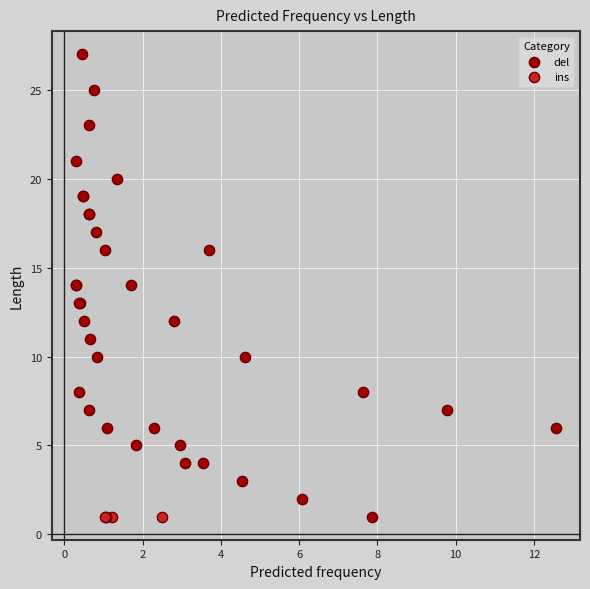

Which series reaches the maximum Y coordinate?

del